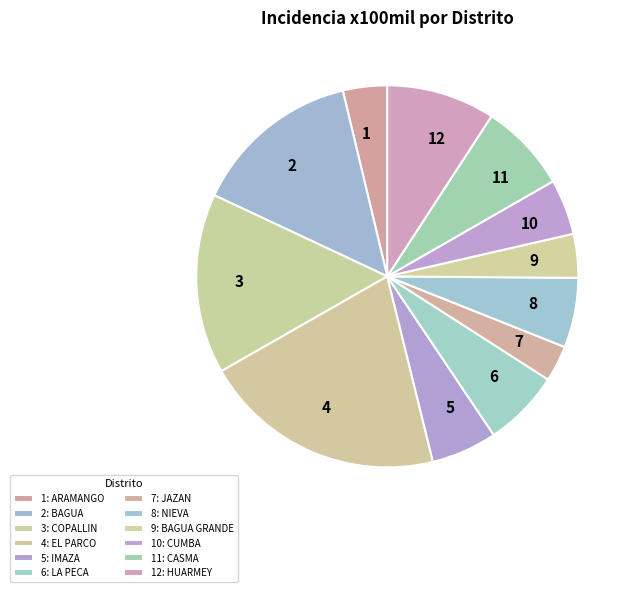

Does any single category account for the majority?

No